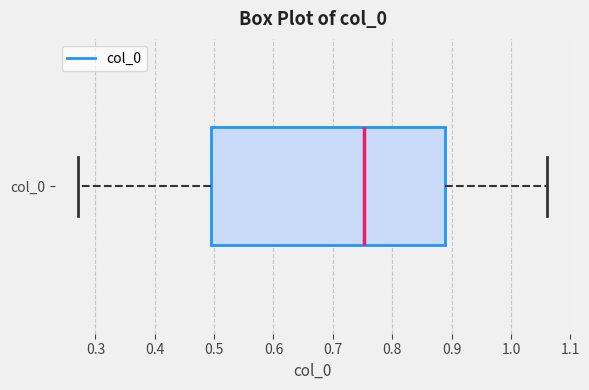

Read this box plot against the x-axis: the position of the median line, the range covered by the box, and the ends of both whiskers. The values are not printed on the chart, so give them approximately, as read against the axis.

median 0.75, box 0.49 to 0.89, whiskers 0.27 to 1.06